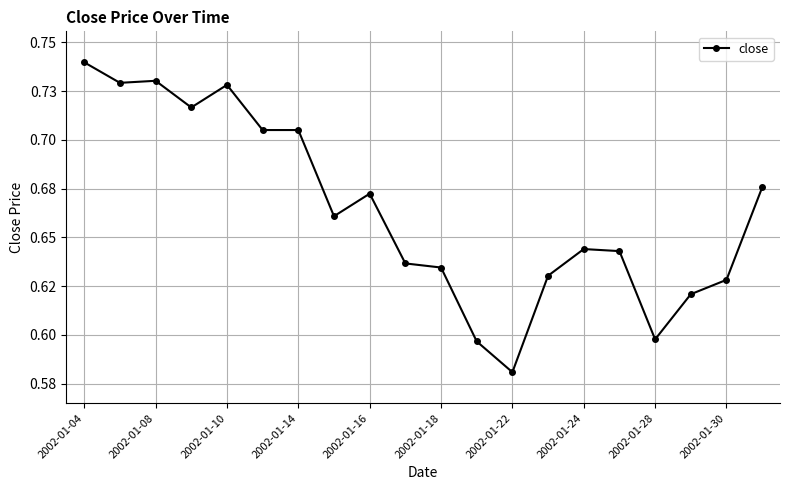

At which category does the chart reach its peak across all series?

2002-01-04